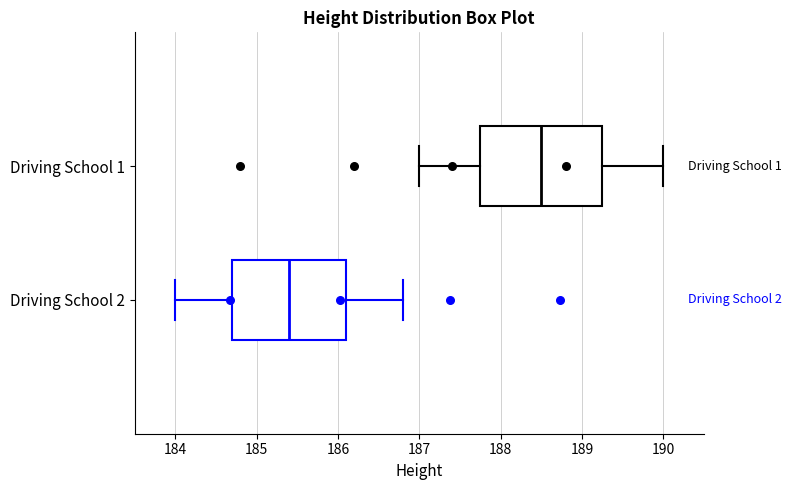

Where does the right whisker of the box for Driving School 1 end on the x-axis? The values are not printed on the chart, so give them approximately, as read against the axis.

190.0